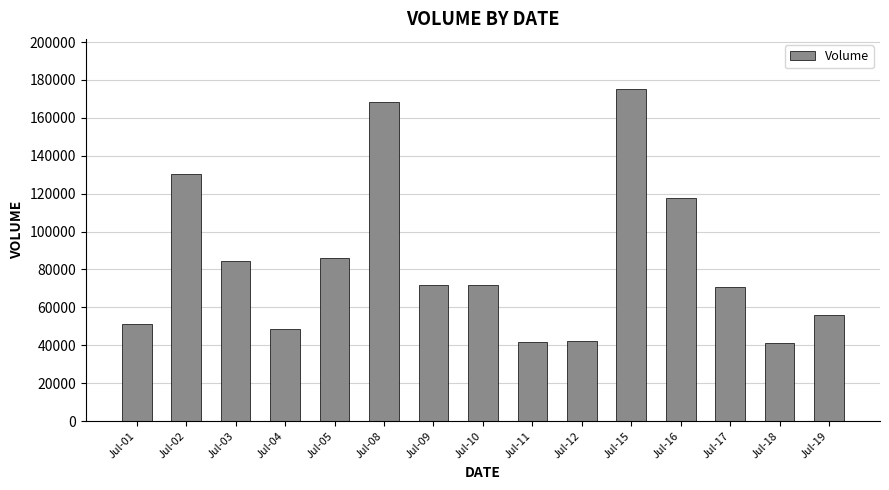

What is the change in value from Jul-05 to Jul-19?

-30212